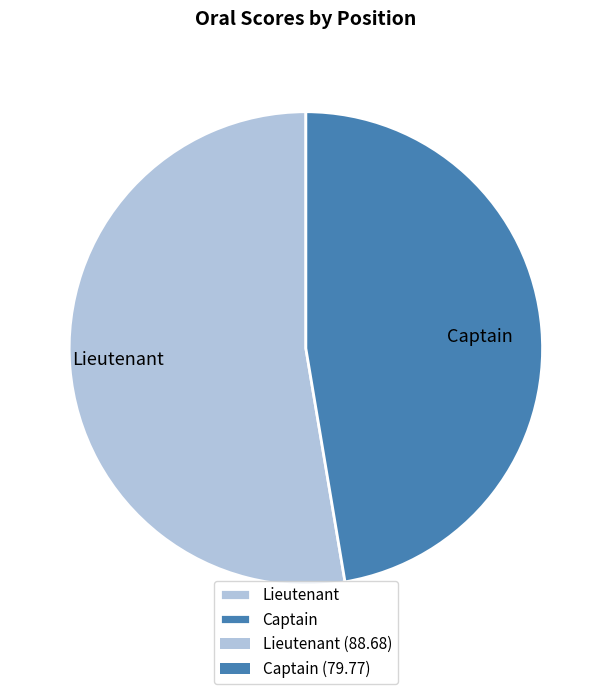

The Captain slice represents 41% of the pie. True or false?

False